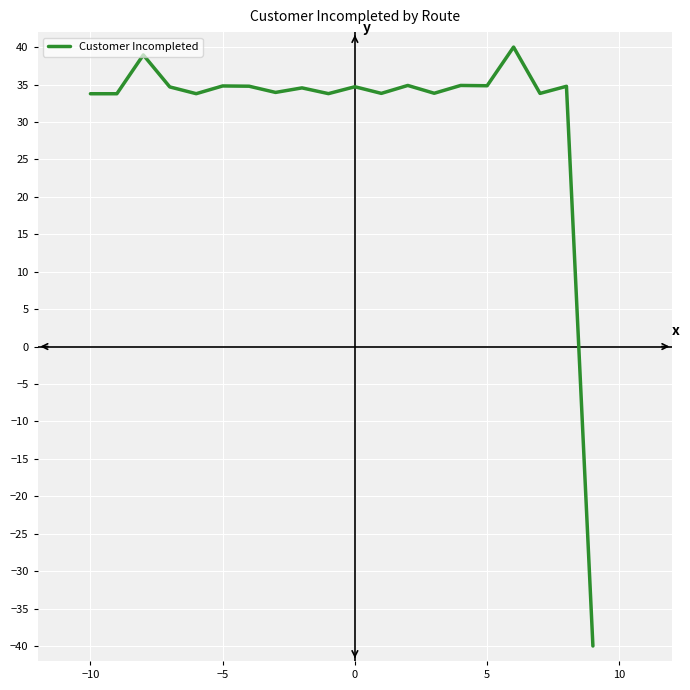

What is the average value?

31.1